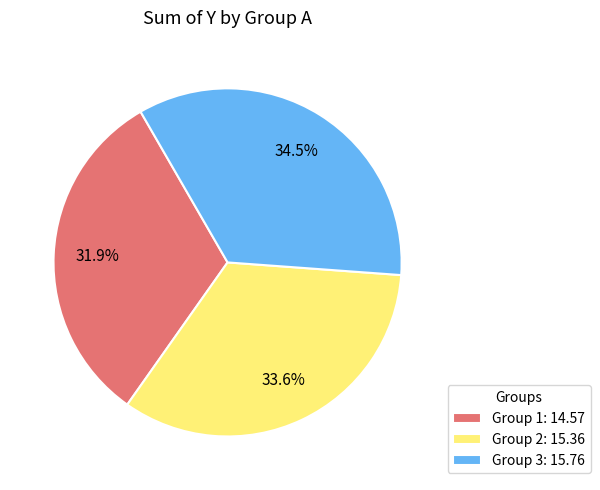

What is the ratio of the value at Group 3: 15.76 to the value at Group 1: 14.57?

1.1